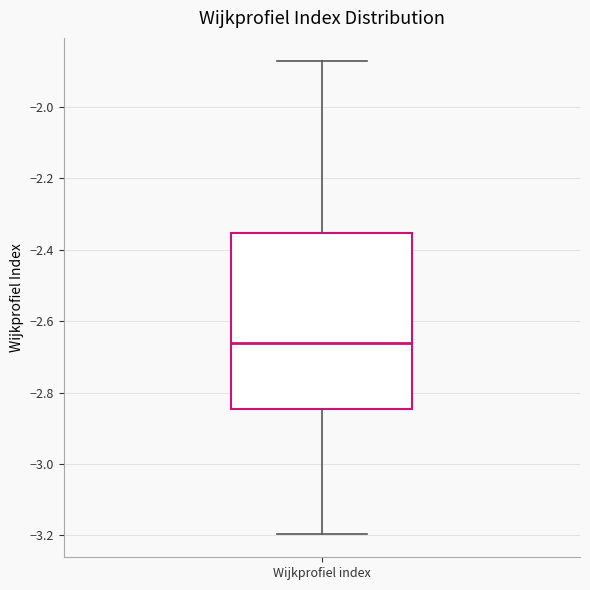

Transcribe this box plot: give where the median line is, the range the box spans, and where the two whiskers end, as read against the y-axis. The values are not printed on the chart, so give them approximately, as read against the axis.

median -2.66, box -2.84 to -2.36, whiskers -3.20 to -1.88